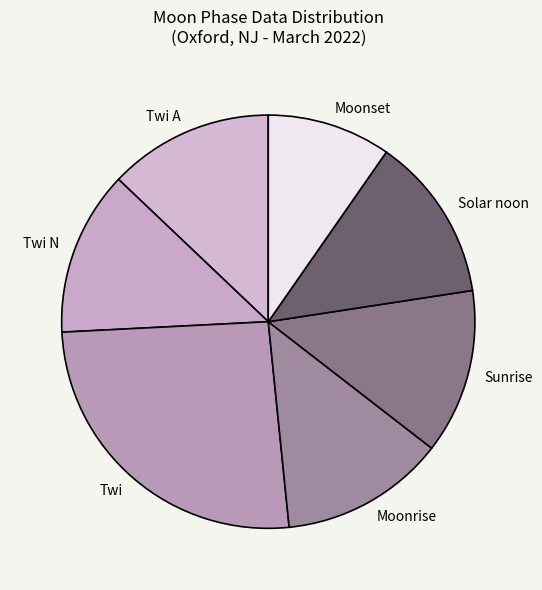

Is there a majority slice in this chart?

No